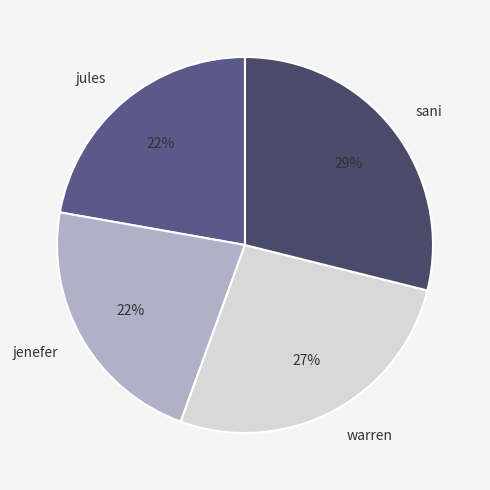

Do jules and jenefer together represent more than half of the pie?

No